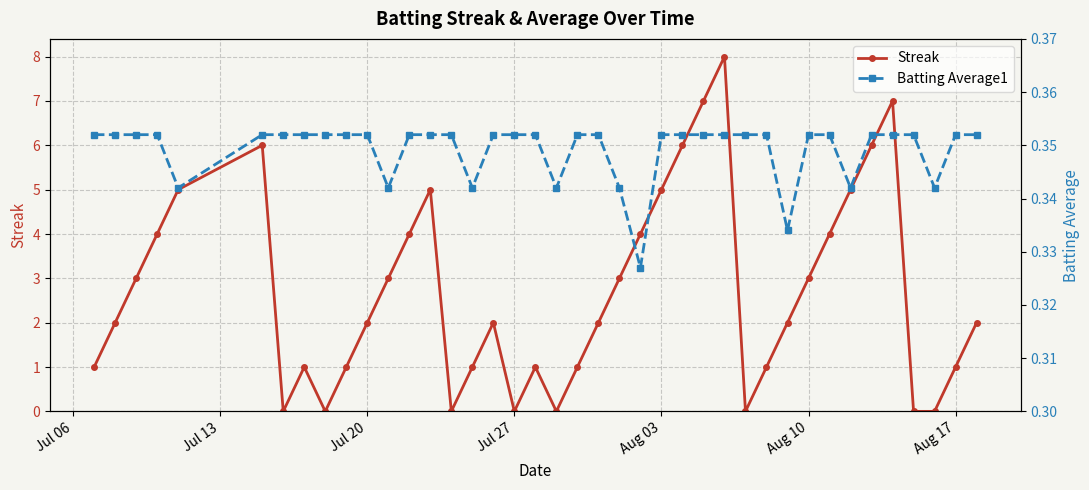

How many data points in Streak are less than 2?

16